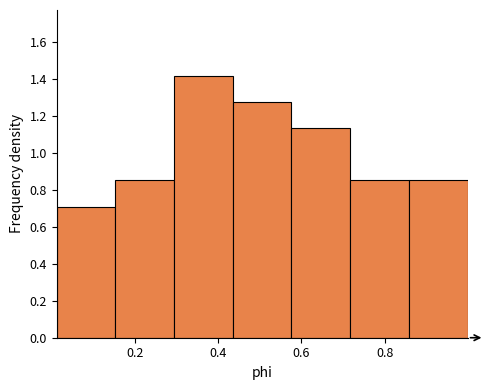

Which range on the x-axis has the tallest bar?

0.30 to 0.44